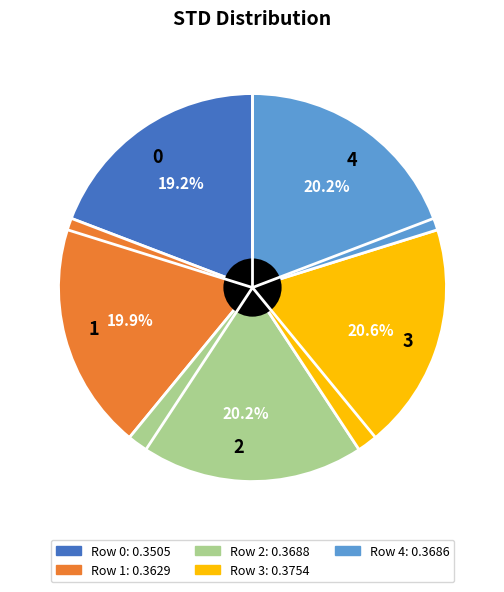

How many slices are in this pie chart?

5